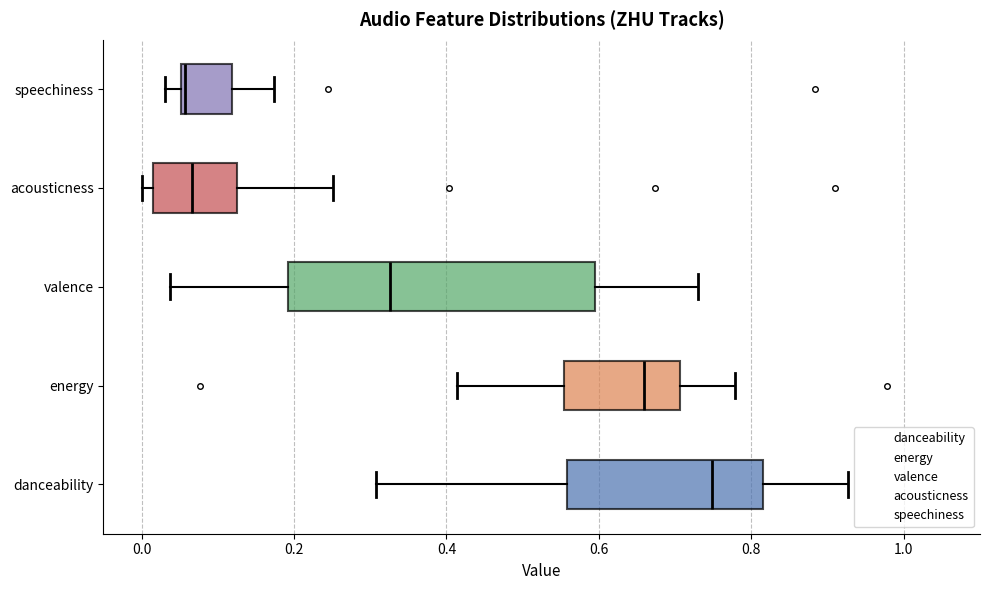

Reading bottom to top, transcribe this box plot: for each box, give where its median line is, the range the box spans, and where its two whiskers end, as read against the x-axis. The values are not printed on the chart, so give them approximately, as read against the axis.

danceability: median 0.74, box 0.56 to 0.82, whiskers 0.30 to 0.92
energy: median 0.66, box 0.56 to 0.70, whiskers 0.42 to 0.78
valence: median 0.32, box 0.20 to 0.60, whiskers 0.04 to 0.74
acousticness: median 0.06, box 0.02 to 0.12, whiskers 0.00 to 0.26
speechiness: median 0.06, box 0.06 to 0.12, whiskers 0.04 to 0.18